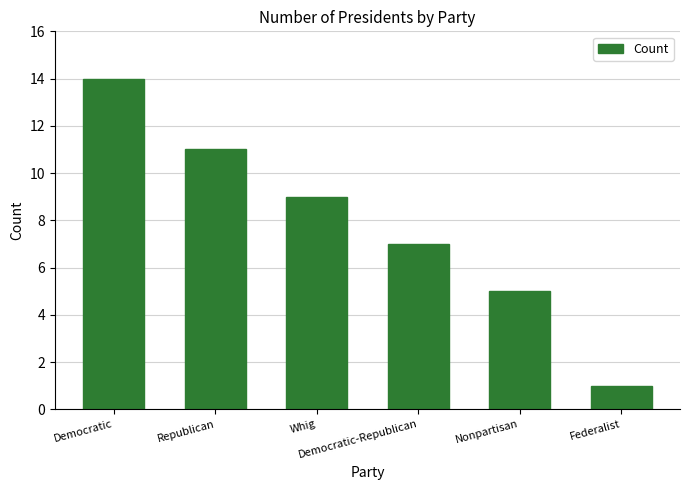

What is the difference between the maximum and minimum values?

13